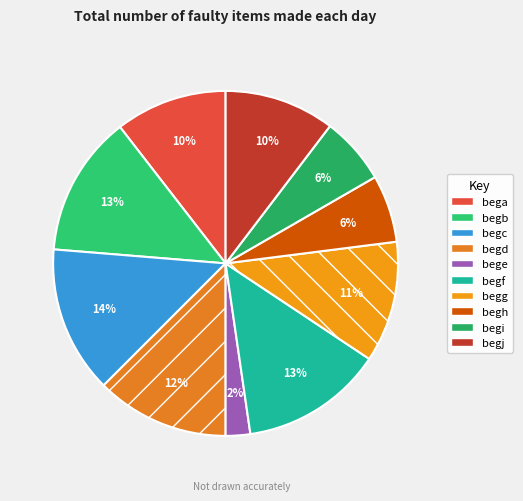

What percentage is the begc slice, to the nearest percent?

14%